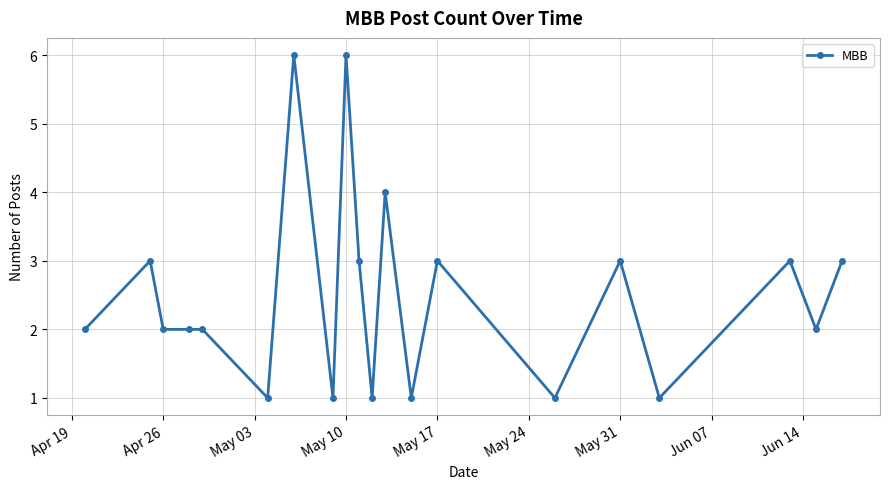

What is the difference between the maximum and minimum values?

5